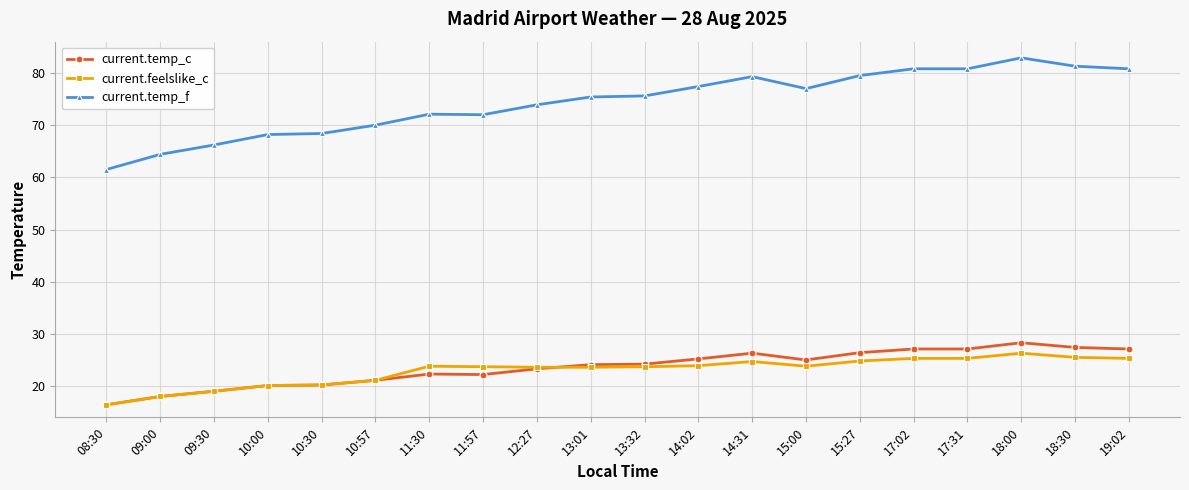

What position from the left is 10:57?

6